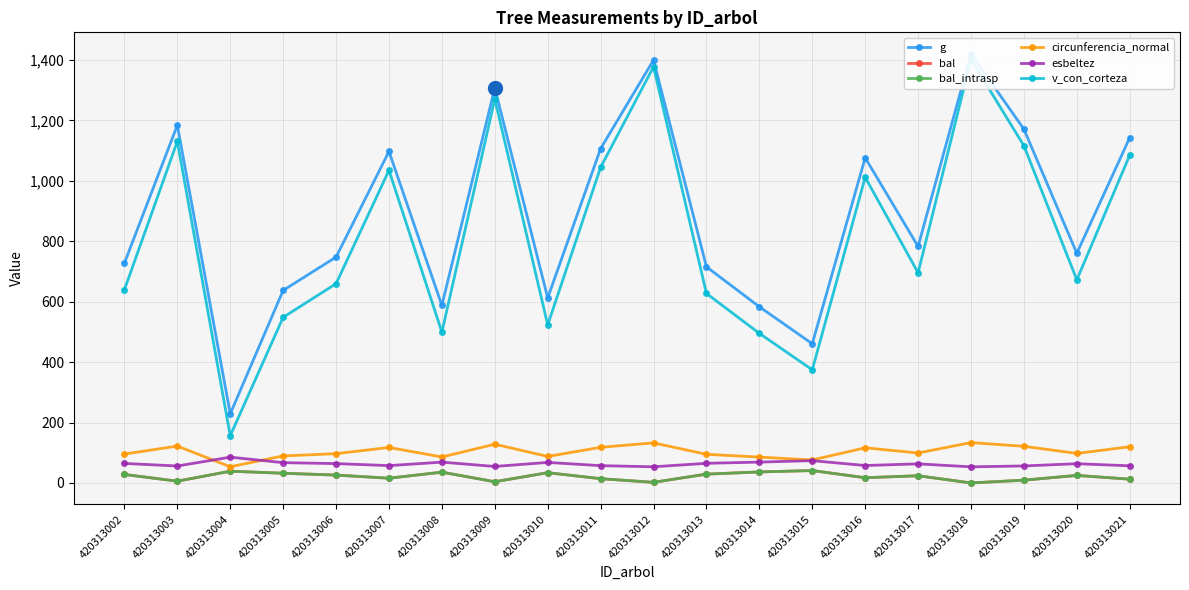

Reading left to right, list all the values displayed in this chart.

g: 727.6	1184.0	228.7	637.3	747.5	1097.1	587.6	1307.4	612.3	1106.4	1399.8	715.3	583.1	460.7	1076.1	782.8	1420.4	1170.9	760.1	1142.8
bal: 28.1	5.8	38.9	32.1	26.0	15.7	35.6	4.0	33.9	14.1	2.0	29.2	36.5	41.0	17.2	23.9	0.0	9.2	25.0	12.5
bal_intrasp: 28.1	5.8	38.9	32.1	26.0	15.7	35.6	4.0	33.9	14.1	2.0	29.2	36.5	41.0	17.2	23.9	0.0	9.2	25.0	12.5
circunferencia_normal: 95.6	122.0	53.6	89.5	96.9	117.4	85.9	128.2	87.7	117.9	132.6	94.8	85.6	76.1	116.3	99.2	133.6	121.3	97.7	119.8
esbeltez: 64.6	56.1	85.3	67.2	64.0	57.4	68.9	54.6	68.0	57.2	53.5	64.9	69.1	73.7	57.7	63.1	53.3	56.3	63.7	56.7
v_con_corteza: 639.5	1130.4	156.2	548.2	659.5	1034.6	499.1	1270.9	523.0	1044.6	1377.5	627.2	495.0	374.4	1011.6	695.7	1401.8	1116.1	672.2	1084.9